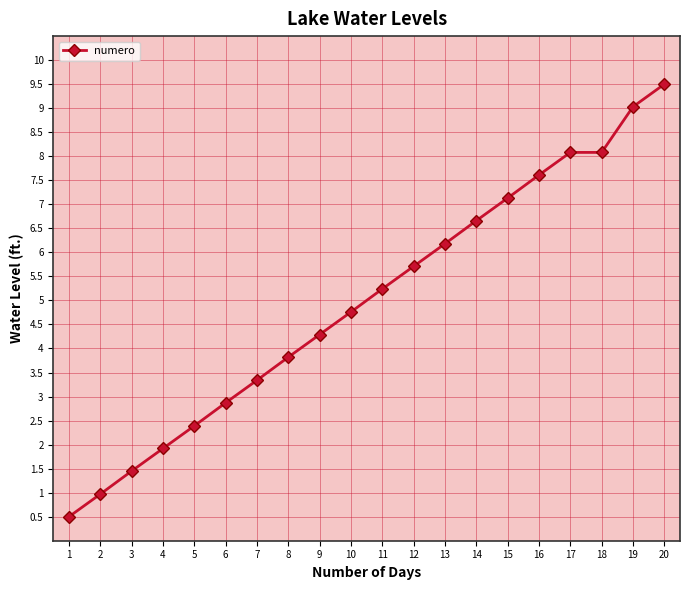

Count the number of data series in this chart.

1